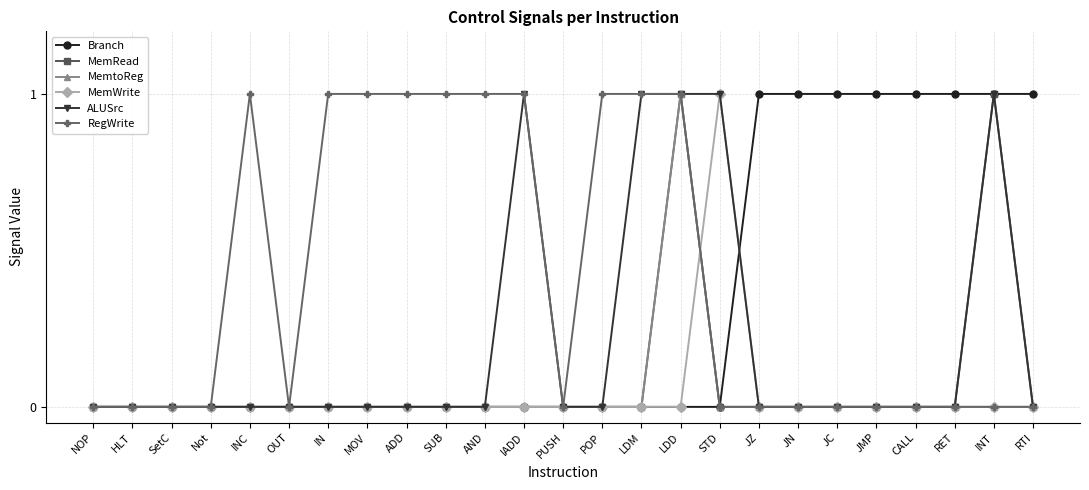

What is the sum of all MemtoReg values?

1